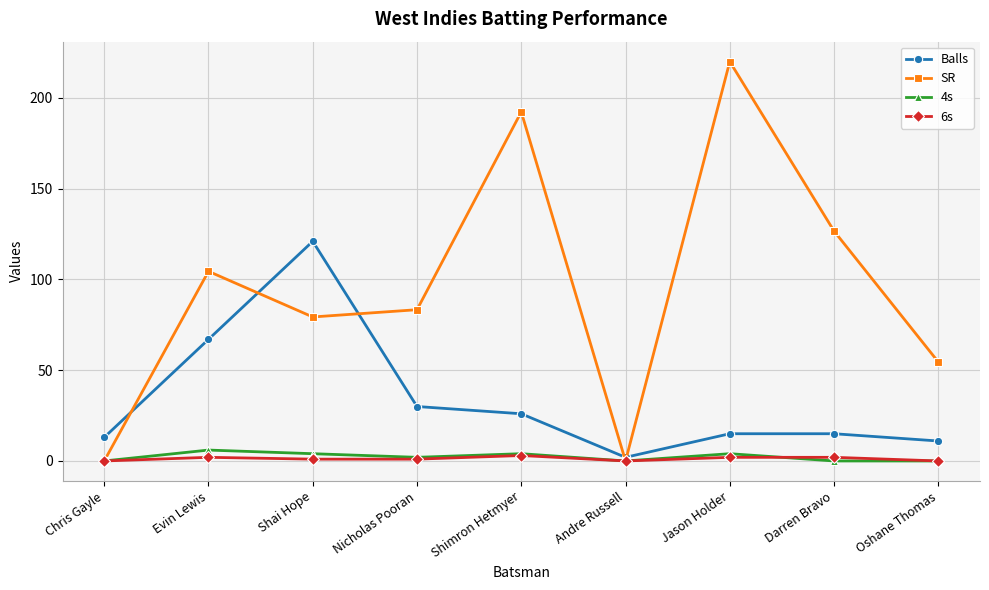

Reading right to left, transcribe all the data shown in this chart.

Balls: 11.0	15.0	15.0	2.0	26.0	30.0	121.0	67.0	13.0
SR: 54.5	126.7	220.0	0.0	192.3	83.3	79.3	104.5	0.0
4s: 0.0	0.0	4.0	0.0	4.0	2.0	4.0	6.0	0.0
6s: 0.0	2.0	2.0	0.0	3.0	1.0	1.0	2.0	0.0